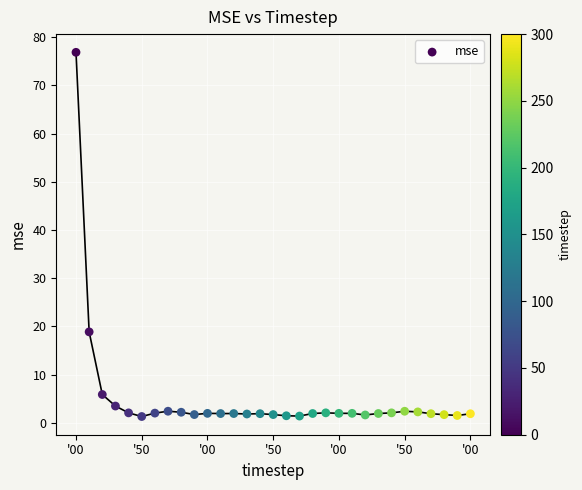

What Y value in the scatter plot is closest to 39?

18.9